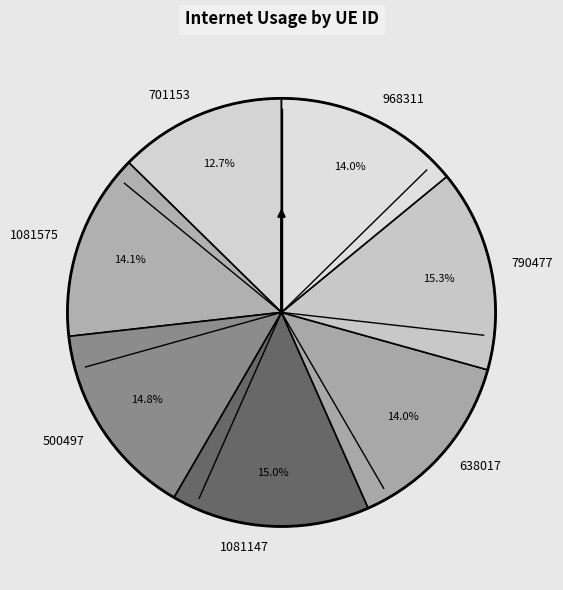

How many slices are in this pie chart?

7